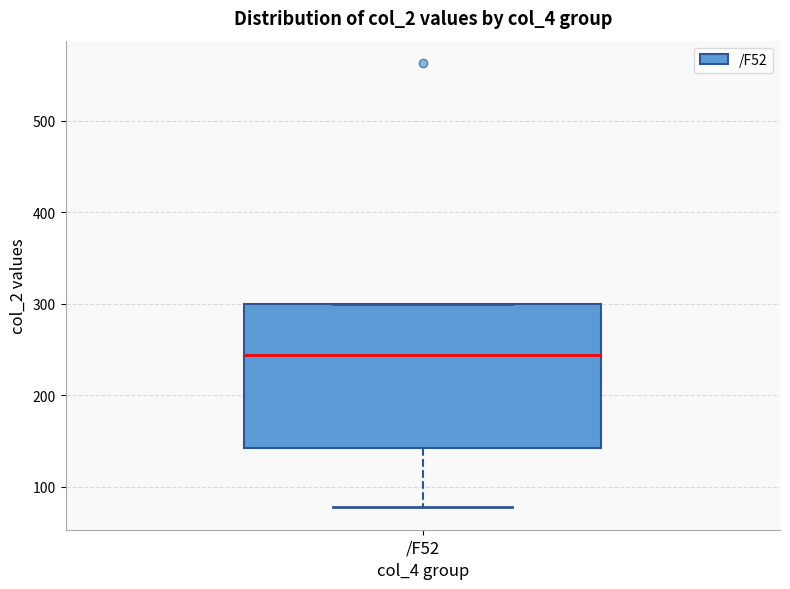

Transcribe this box plot: give where the median line is, the range the box spans, and where the two whiskers end, as read against the y-axis. The values are not printed on the chart, so give them approximately, as read against the axis.

median 240, box 140 to 300, whiskers 80 to 300